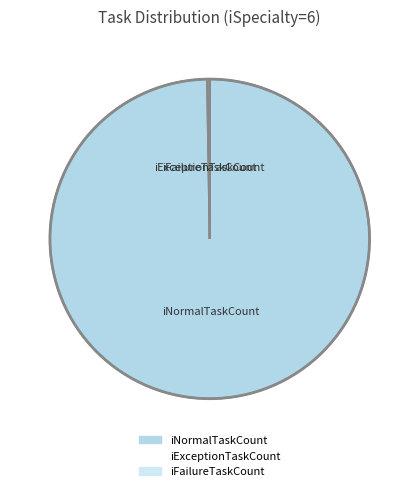

Which category has the biggest portion of the pie?

iNormalTaskCount